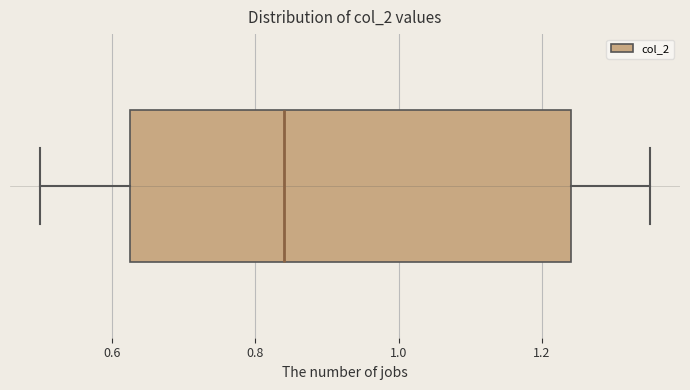

Transcribe this box plot: give where the median line is, the range the box spans, and where the two whiskers end, as read against the x-axis. The values are not printed on the chart, so give them approximately, as read against the axis.

median 0.84, box 0.62 to 1.24, whiskers 0.50 to 1.36